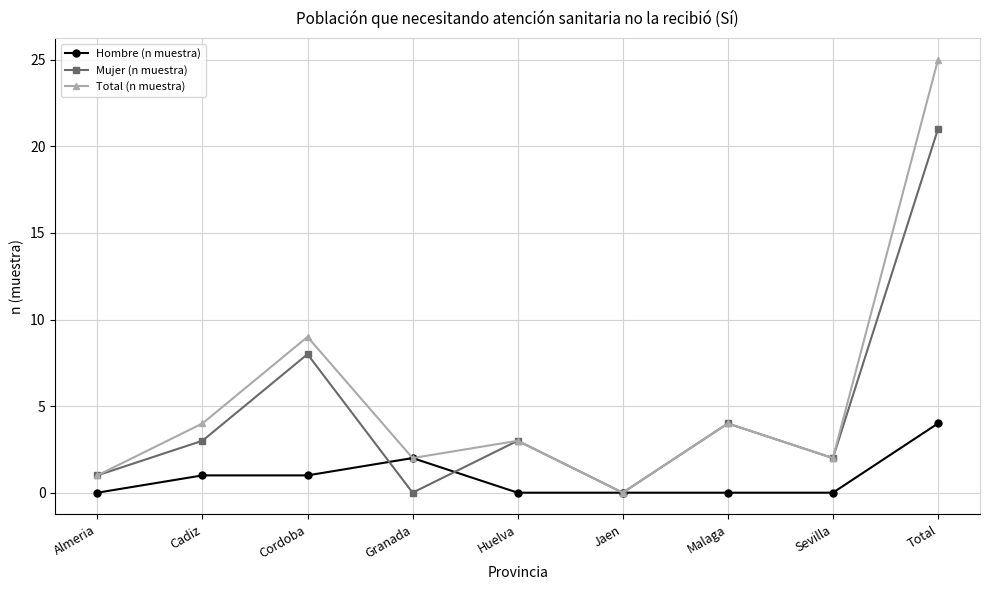

True or false: Total (n muestra) has more than 1 points higher than both neighbors.

True